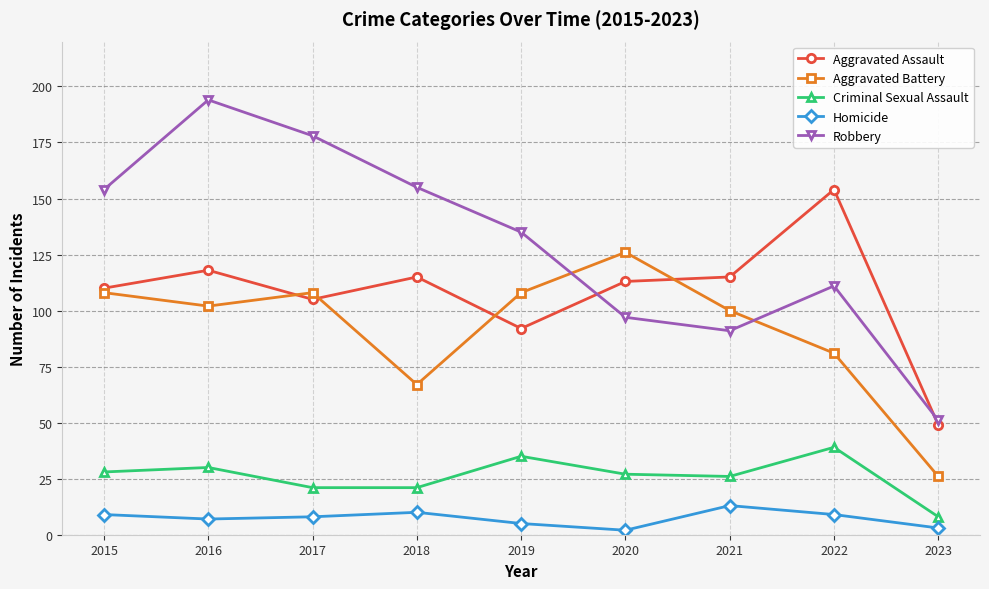

Count the number of categories in the chart.

9